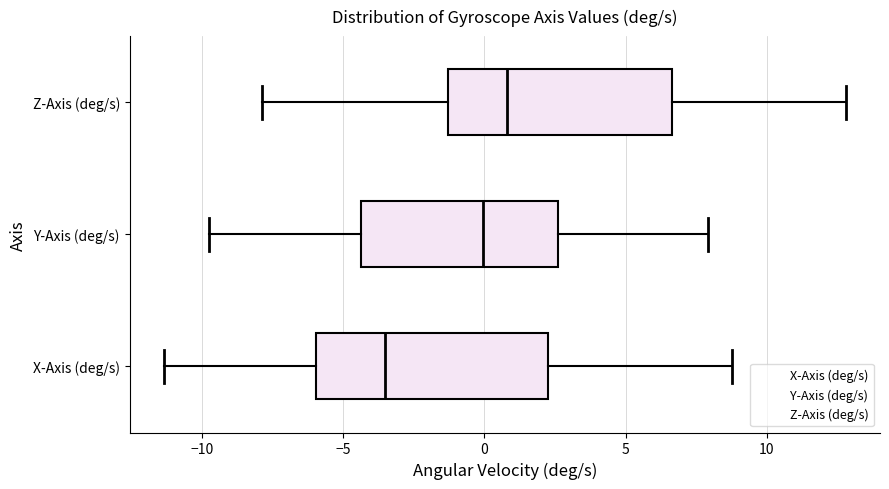

Where is the left edge of the box for X-Axis (deg/s) on the x-axis? The values are not printed on the chart, so give them approximately, as read against the axis.

-6.0